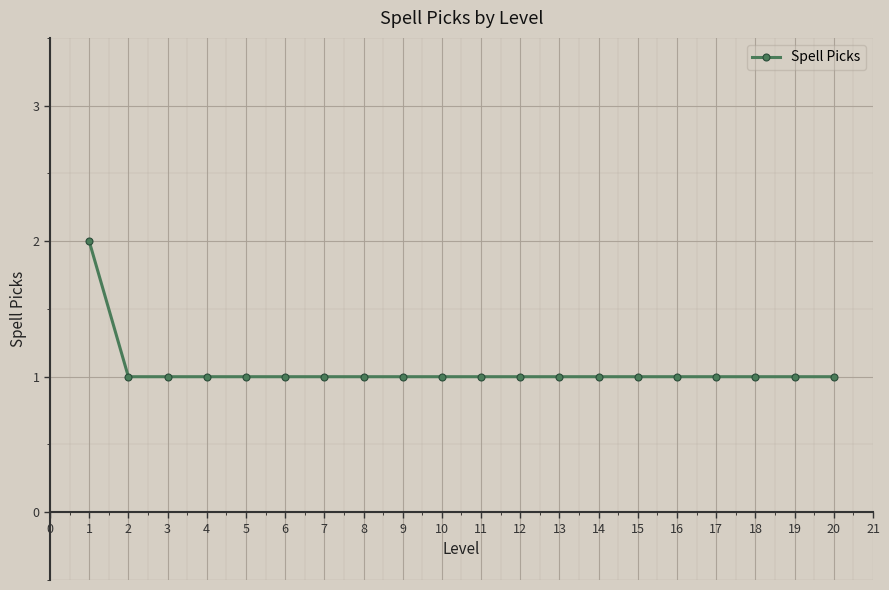

What is the smallest value displayed?

1